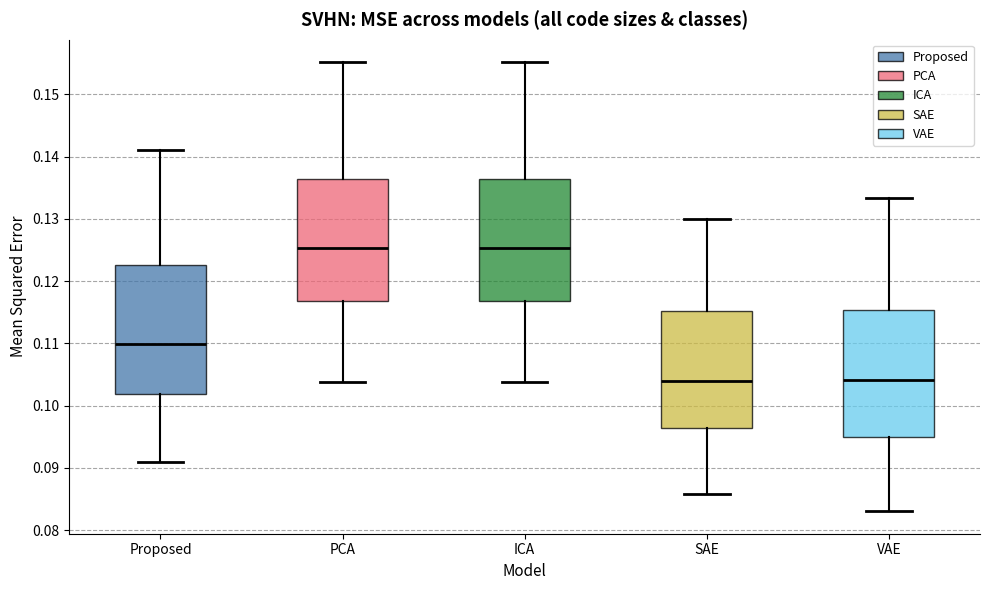

Reading left to right, transcribe this box plot: for each box, give where its median line is, the range the box spans, and where its two whiskers end, as read against the y-axis. The values are not printed on the chart, so give them approximately, as read against the axis.

Proposed: median 0.110, box 0.102 to 0.123, whiskers 0.091 to 0.141
PCA: median 0.125, box 0.117 to 0.136, whiskers 0.104 to 0.155
ICA: median 0.125, box 0.117 to 0.136, whiskers 0.104 to 0.155
SAE: median 0.104, box 0.096 to 0.115, whiskers 0.086 to 0.130
VAE: median 0.104, box 0.095 to 0.115, whiskers 0.083 to 0.133